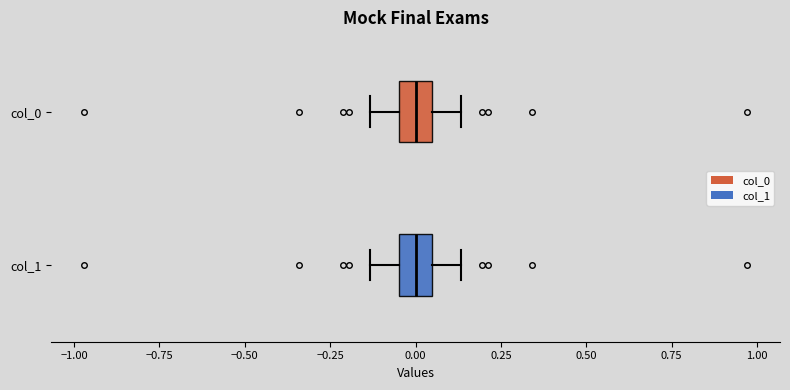

Reading bottom to top, read every box against the x-axis: the position of its median line, the range the box covers, and the ends of its whiskers. The values are not printed on the chart, so give them approximately, as read against the axis.

col_1: median 0.00, box -0.05 to 0.05, whiskers -0.15 to 0.15
col_0: median 0.00, box -0.05 to 0.05, whiskers -0.15 to 0.15